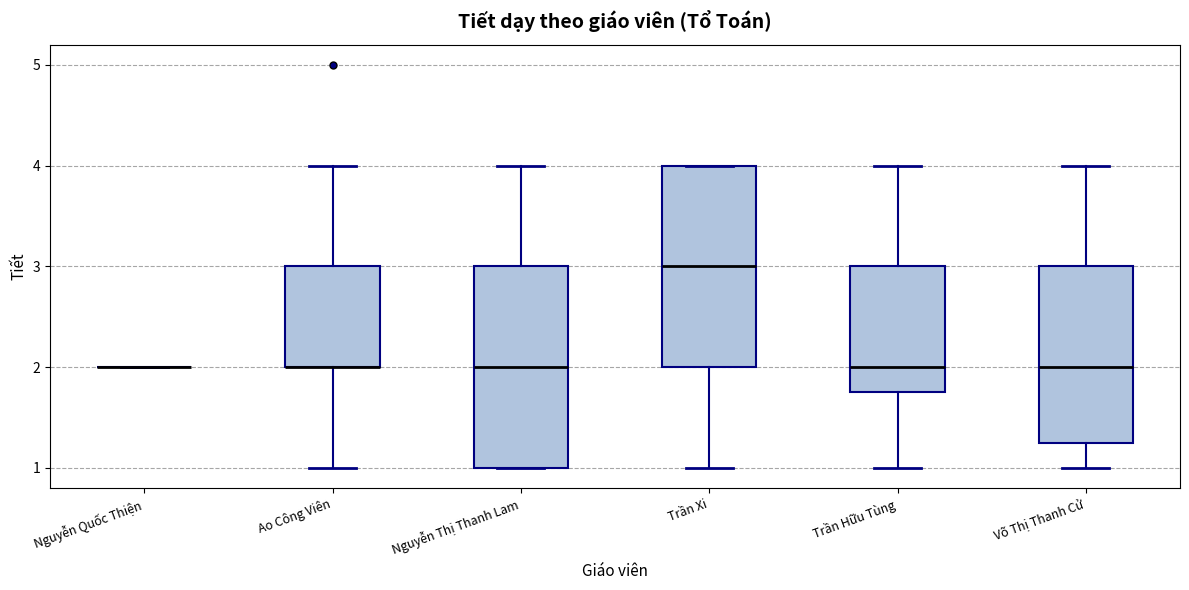

Reading left to right, transcribe this box plot: for each box, give where its median line is, the range the box spans, and where its two whiskers end, as read against the y-axis. The values are not printed on the chart, so give them approximately, as read against the axis.

Nguyễn Quốc Thiện: box collapsed to a line at 2.0, whiskers 2.0 to 2.0
Ao Công Viên: median 2.0 (drawn on the box's lower edge), box 2.0 to 3.0, whiskers 1.0 to 4.0
Nguyễn Thị Thanh Lam: median 2.0, box 1.0 to 3.0, whiskers 1.0 to 4.0
Trần Xi: median 3.0, box 2.0 to 4.0, whiskers 1.0 to 4.0
Trần Hữu Tùng: median 2.0, box 1.8 to 3.0, whiskers 1.0 to 4.0
Võ Thị Thanh Cử: median 2.0, box 1.3 to 3.0, whiskers 1.0 to 4.0